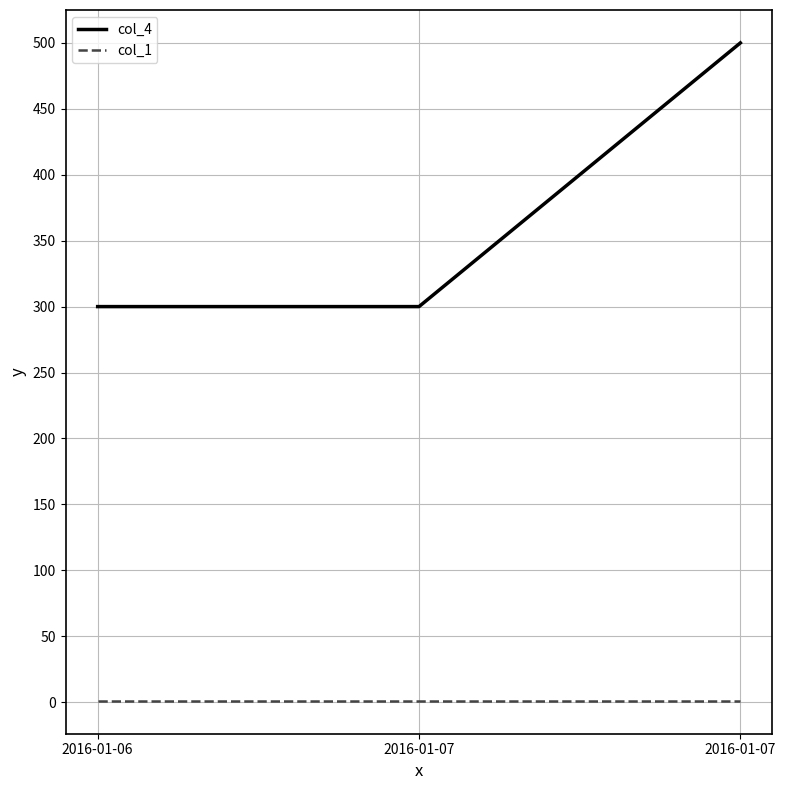

The value of col_4 at 2016-01-06 is 300. True or false?

True